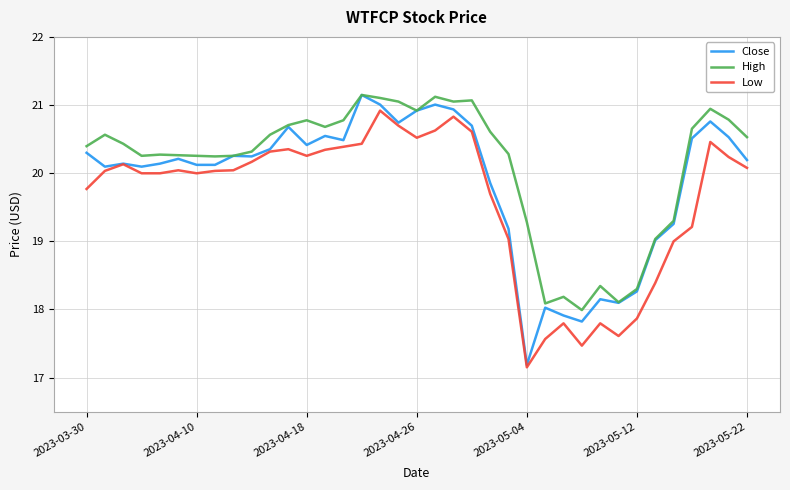

What is the sum of all High values?

744.6